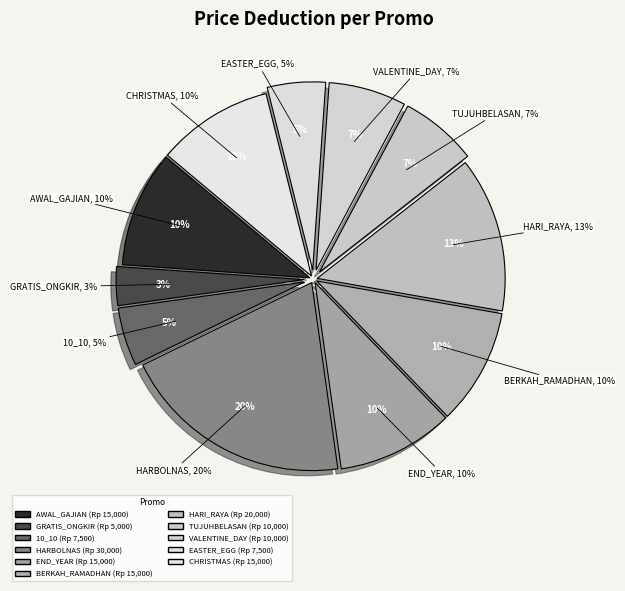

What is the smallest slice in the pie chart?

GRATIS_ONGKIR